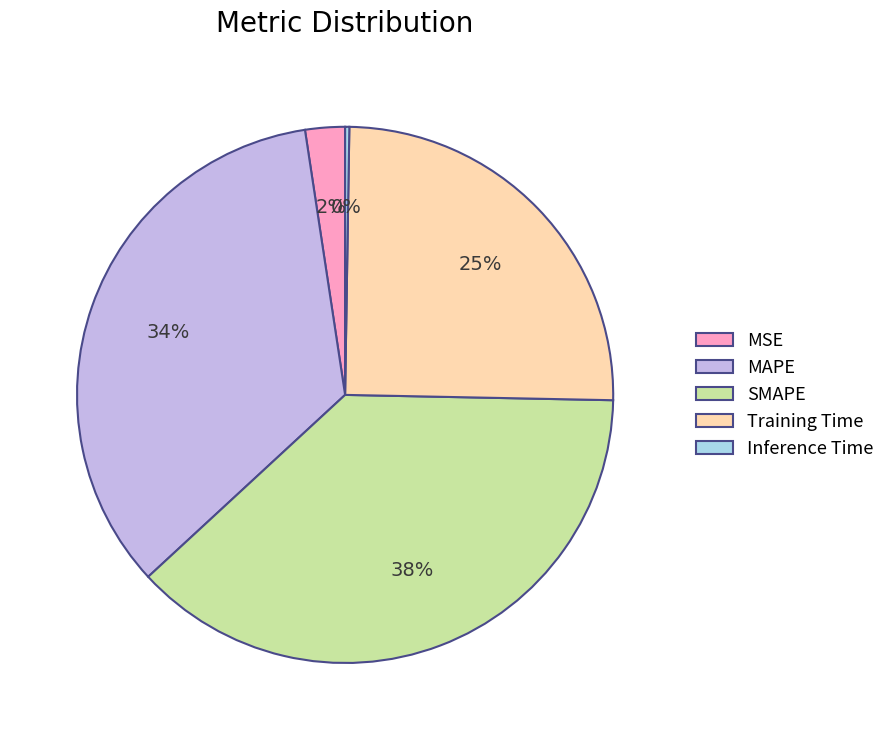

Which has a higher value, Training Time or MAPE?

MAPE